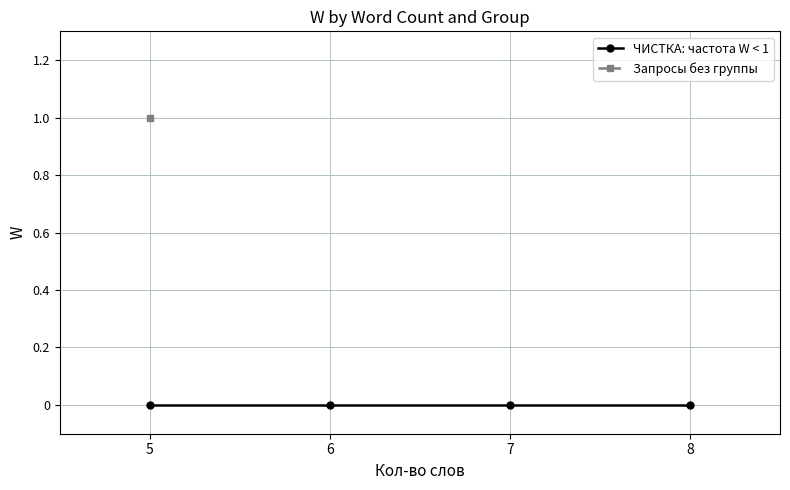

True or false: Запросы без группы and ЧИСТКА: частота W < 1 cross at least once.

False